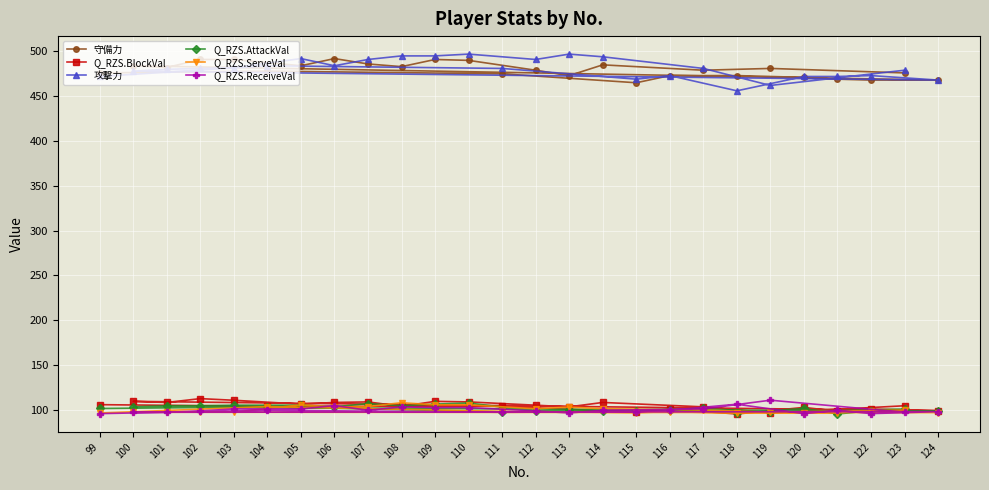

What is the difference between the maximum and minimum values in the 攻撃力 series?

41.0